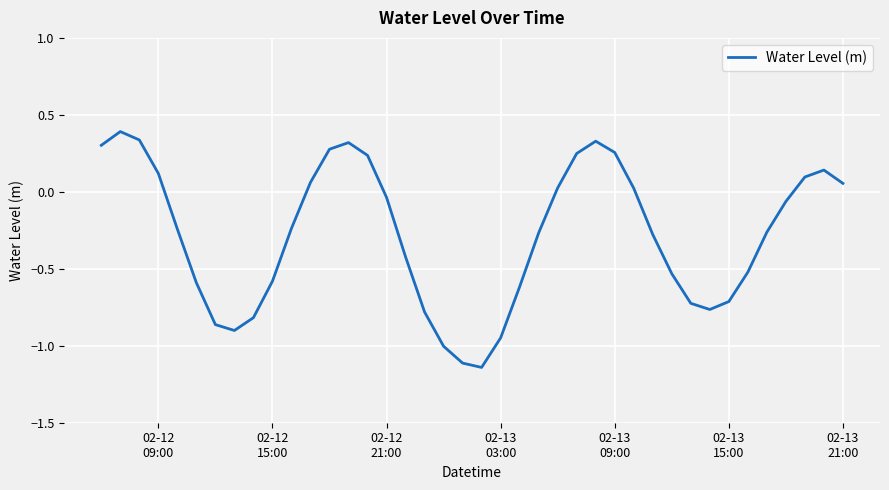

What is the maximum value shown in the chart?

0.4